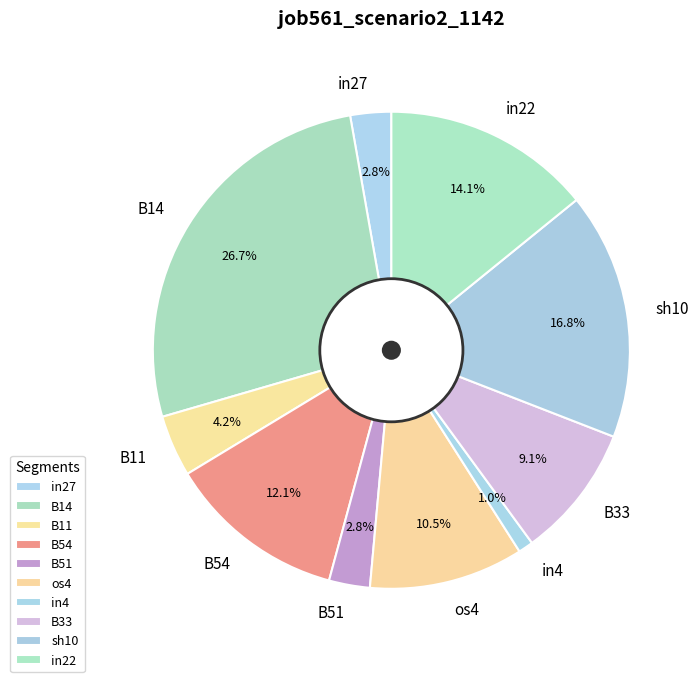

Which category has the smallest portion of the pie?

in4